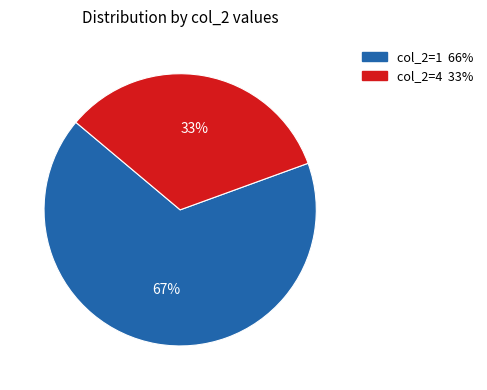

What percentage is the col_2=4 33% slice, to the nearest percent?

33%